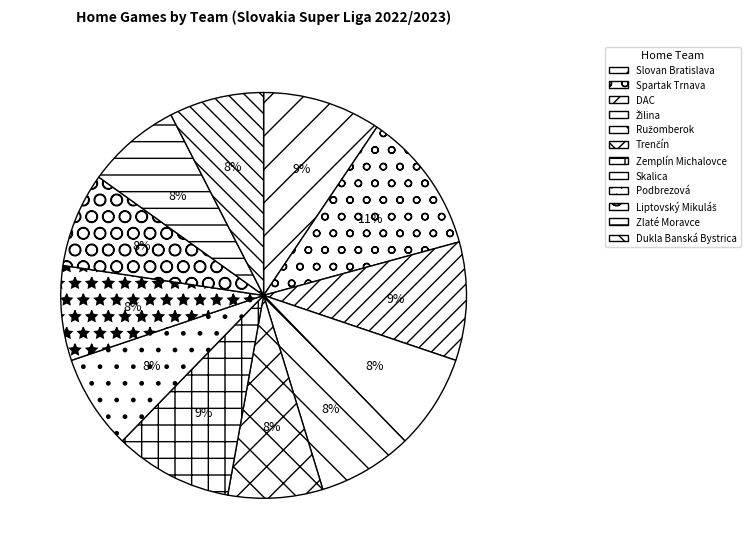

How much of the chart is everything except Zlaté Moravce?

92.5%